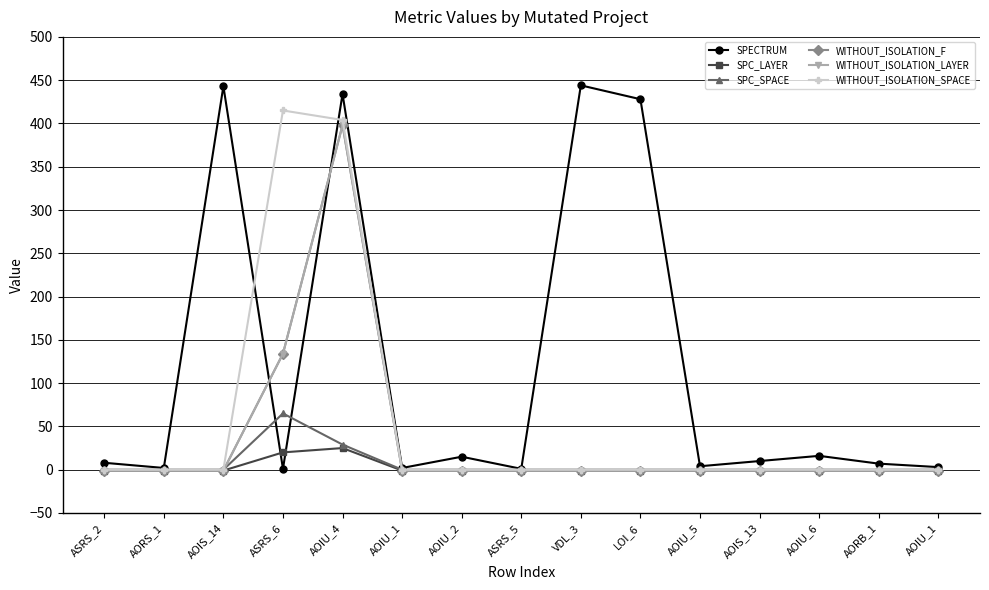

Does the chart have visible grid lines?

Yes